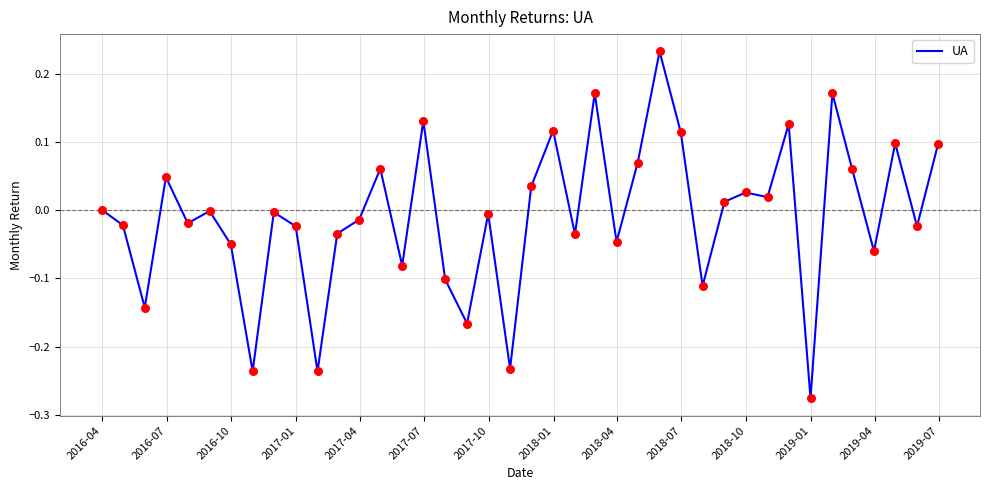

What is the difference between the maximum and minimum values?

0.5